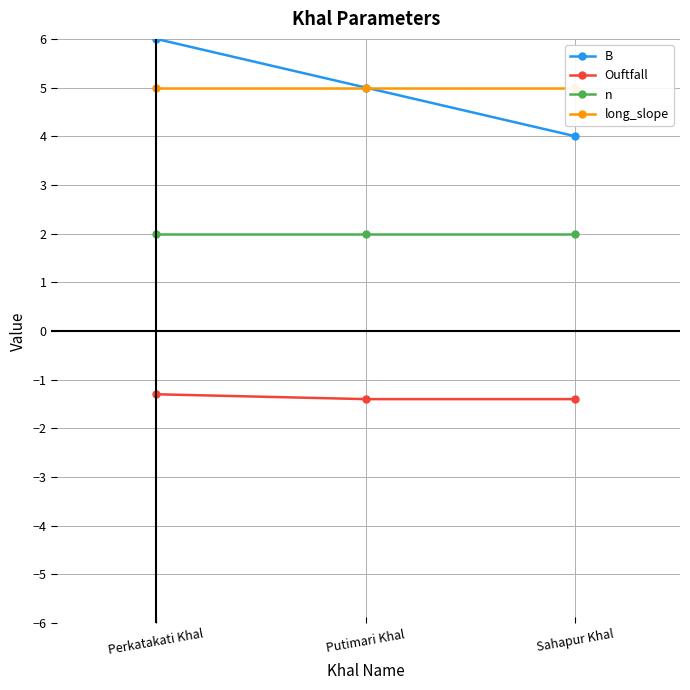

The value of B at Perkatakati Khal is 3.2. True or false?

False